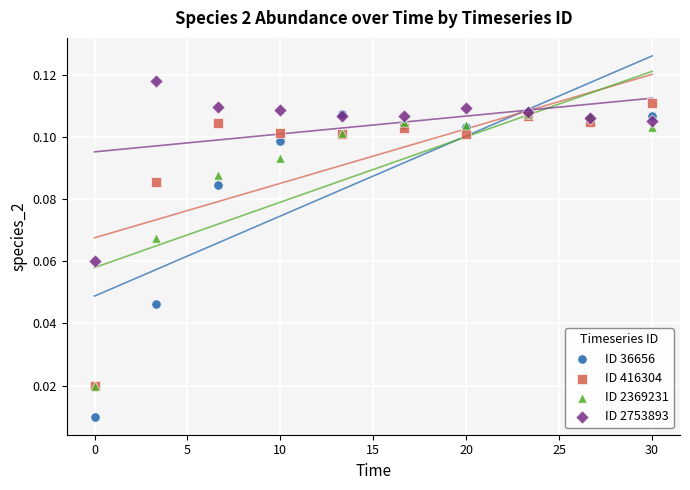

Which series contains the lowest Y value?

ID 36656